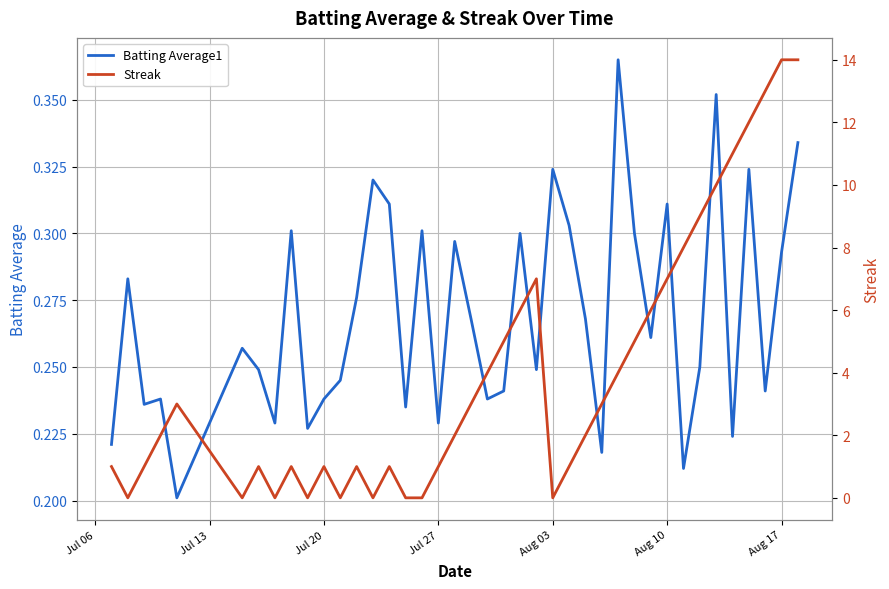

After their last crossing, which series has the higher values: Streak or Batting Average1?

Streak